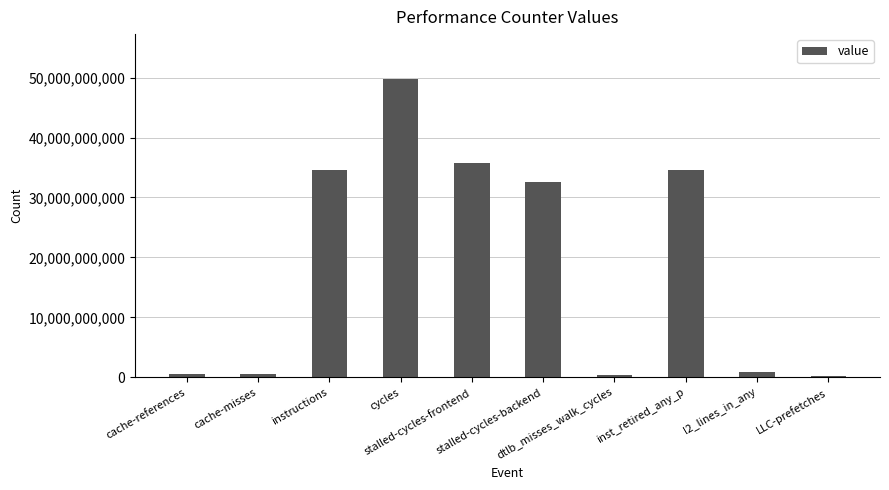

What is the greatest value displayed?

49790612590